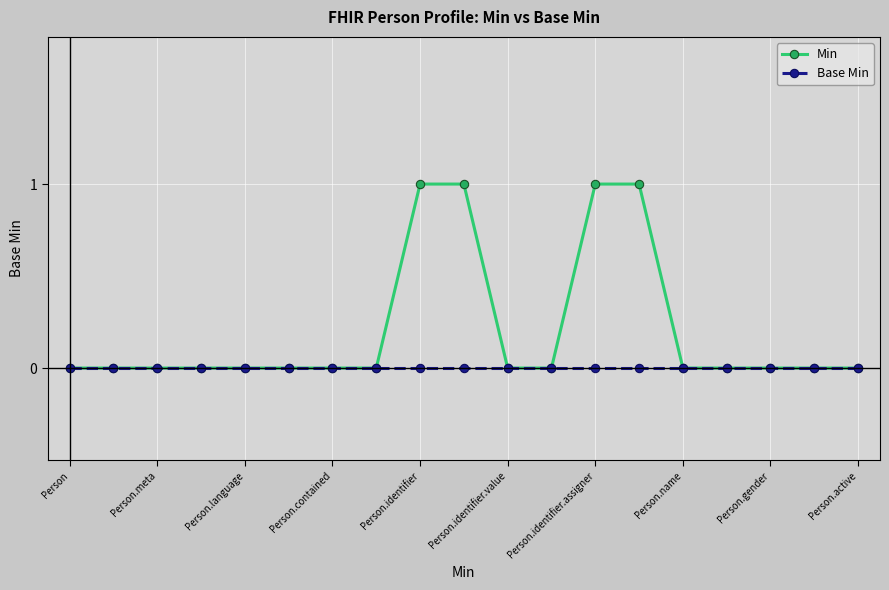

List the series in order of their peak value, lowest first.

Base Min, Min